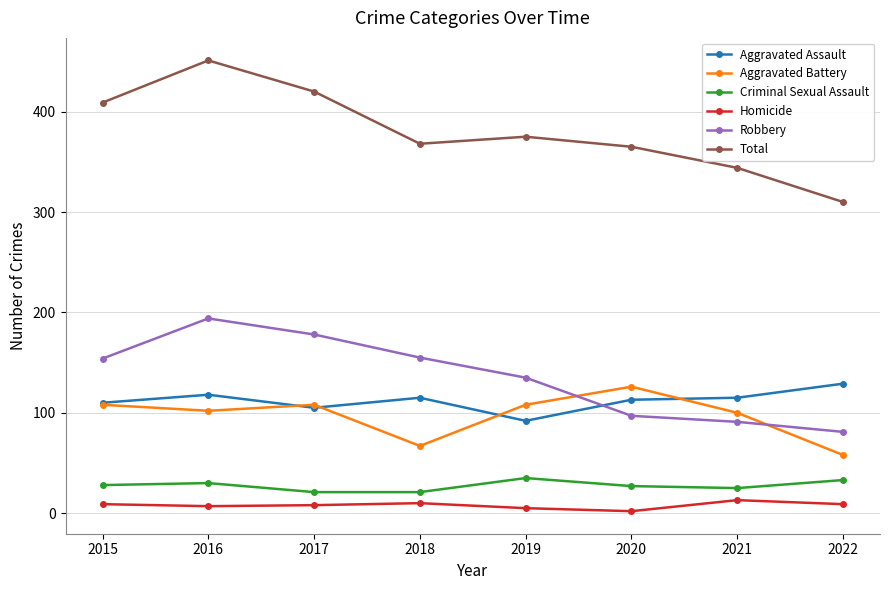

True or false: Aggravated Assault and Total intersect in this chart.

False